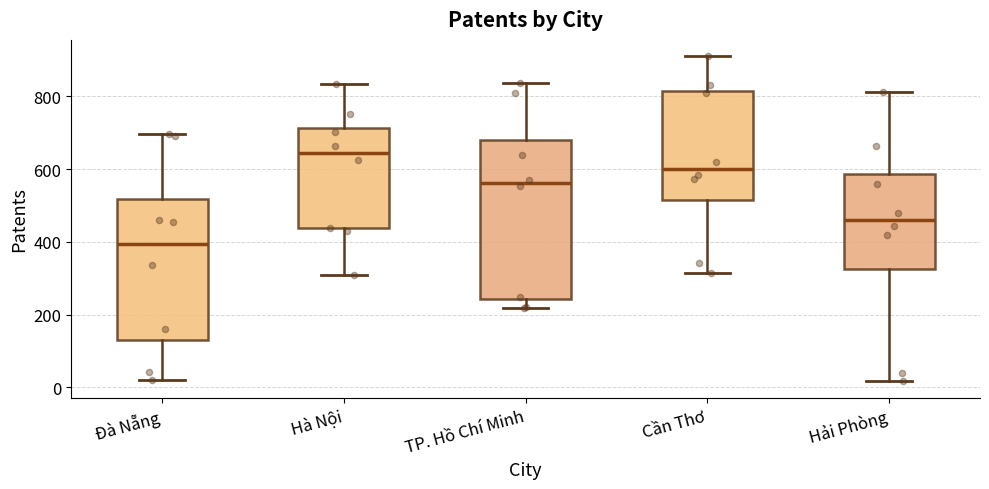

Where does the lower whisker of the box for Cần Thơ end on the y-axis? The values are not printed on the chart, so give them approximately, as read against the axis.

320